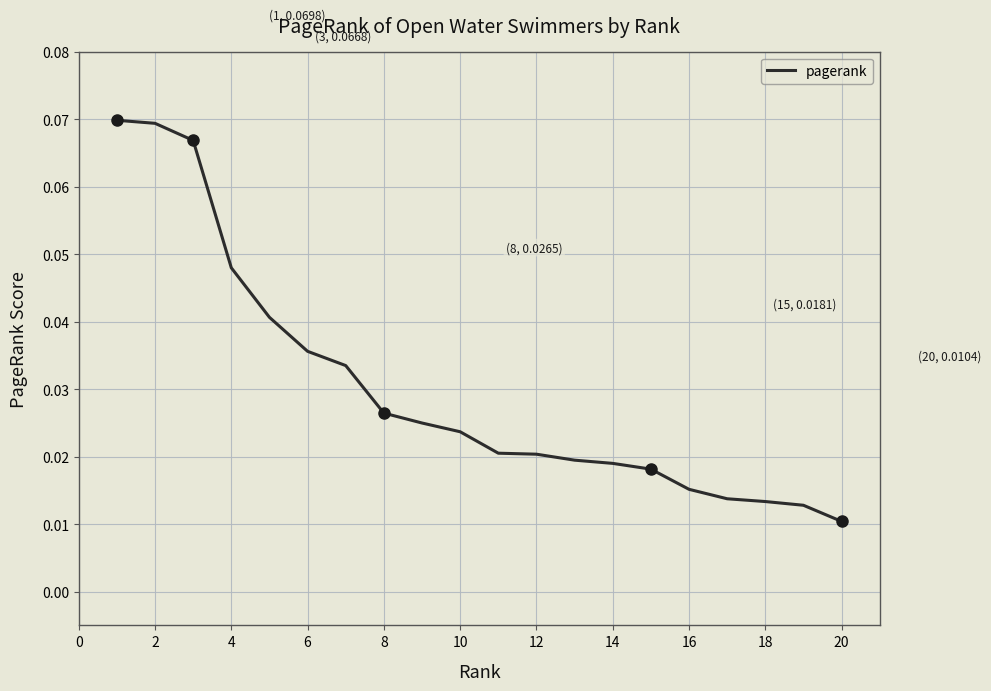

Which category has the lowest value across all series?

20